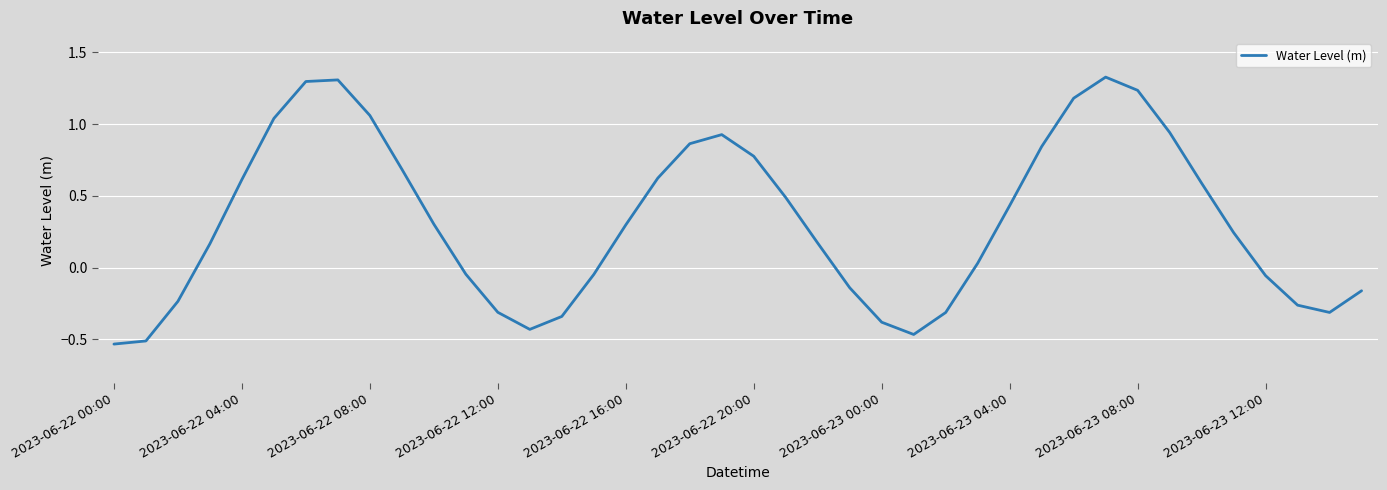

Where is the data nearest to the value 0?

27